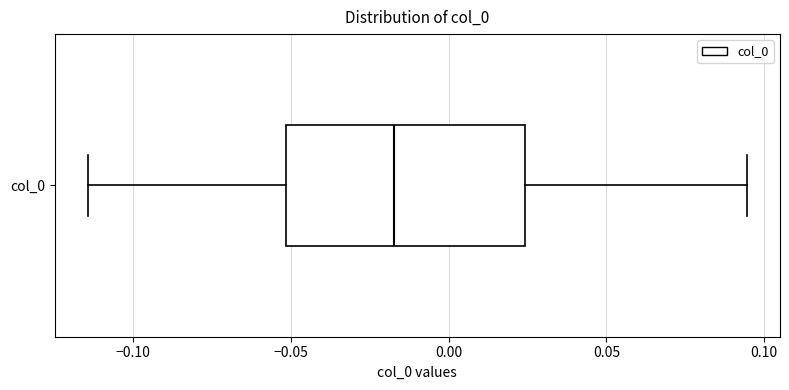

Where does the left whisker of the box for col_0 end on the x-axis? The values are not printed on the chart, so give them approximately, as read against the axis.

-0.115